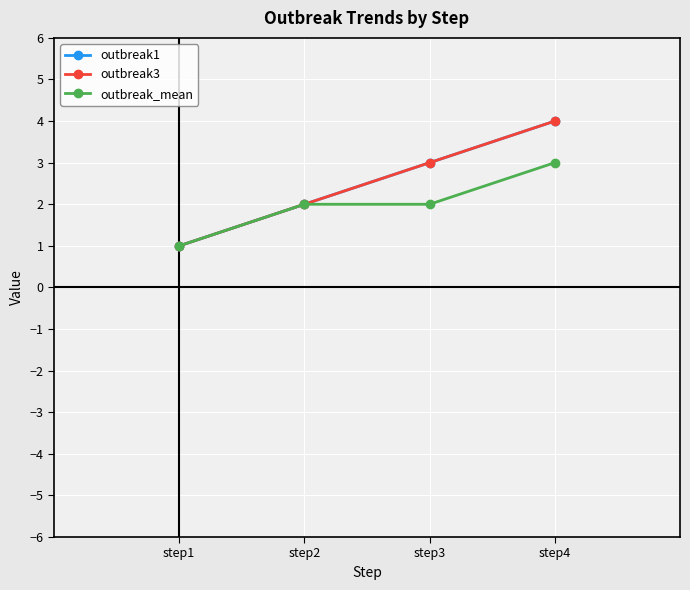

What is the difference between the maximum and minimum values in the outbreak_mean series?

2